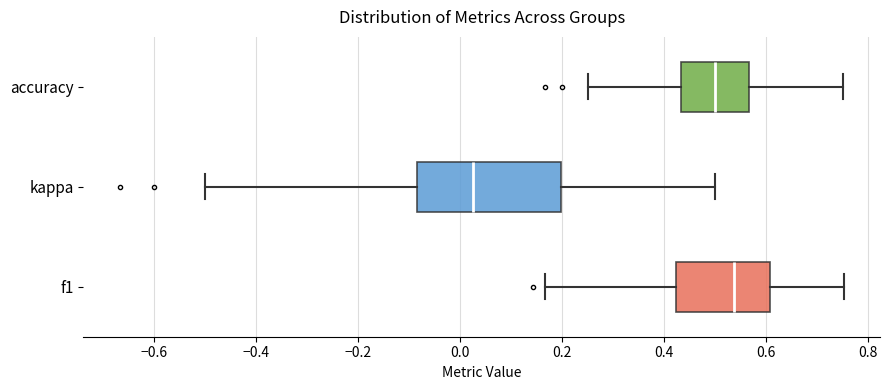

Which box has the furthest to the left median line?

kappa